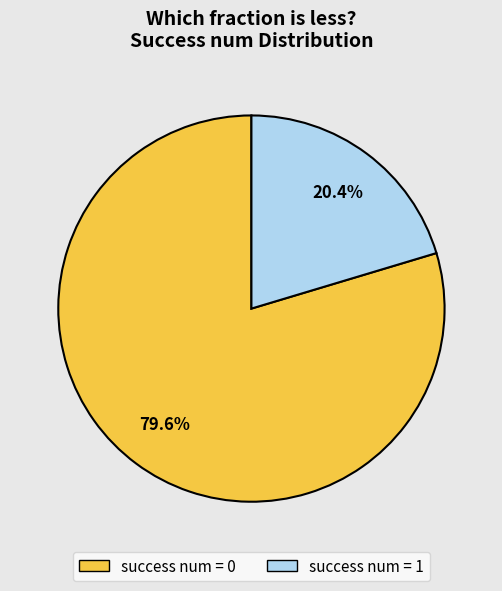

Does any single category account for the majority?

Yes